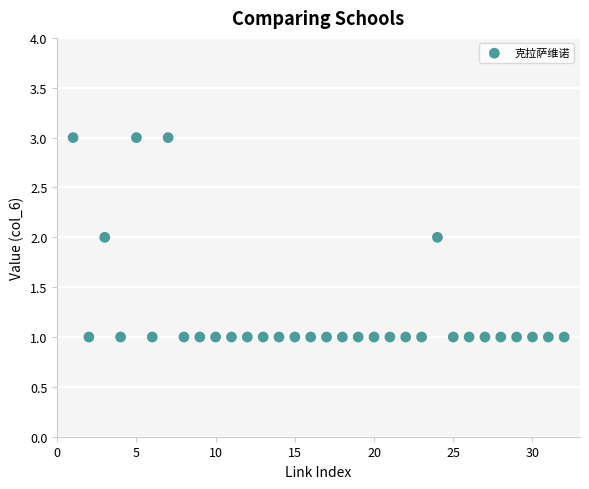

How many data points are displayed?

32